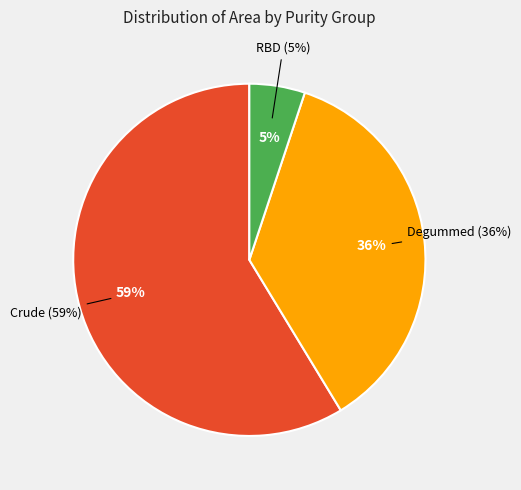

Does RBD represent more than half of the total?

No